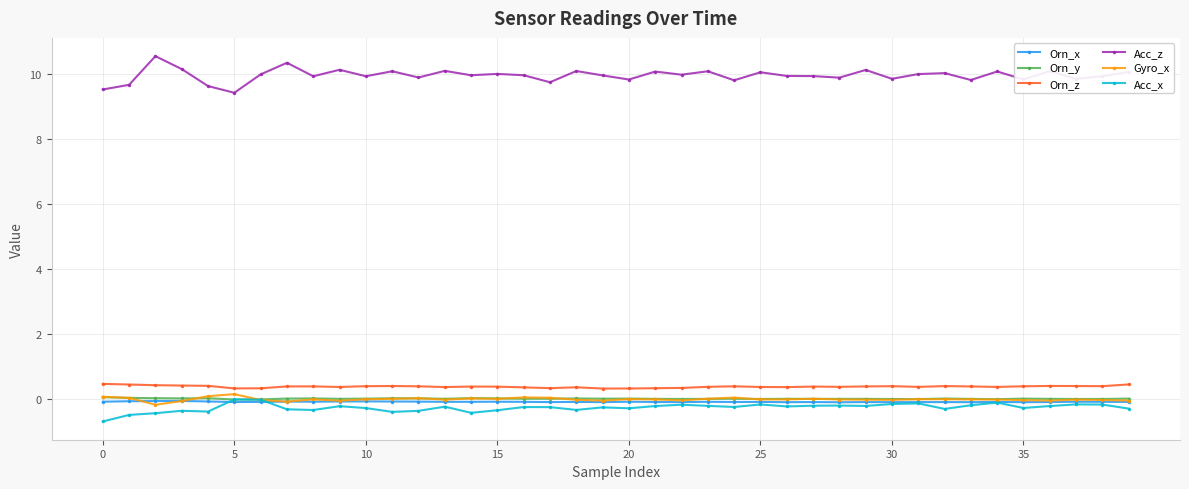

What is the smallest value displayed?

-0.7